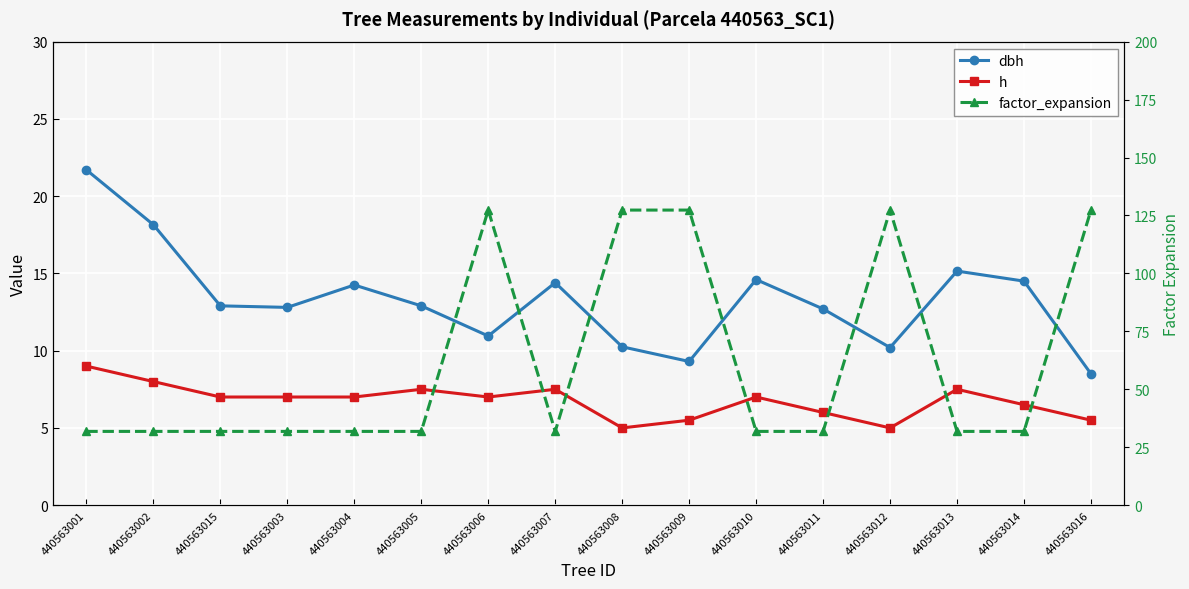

What is the label of the 4th point from the left?

440563003